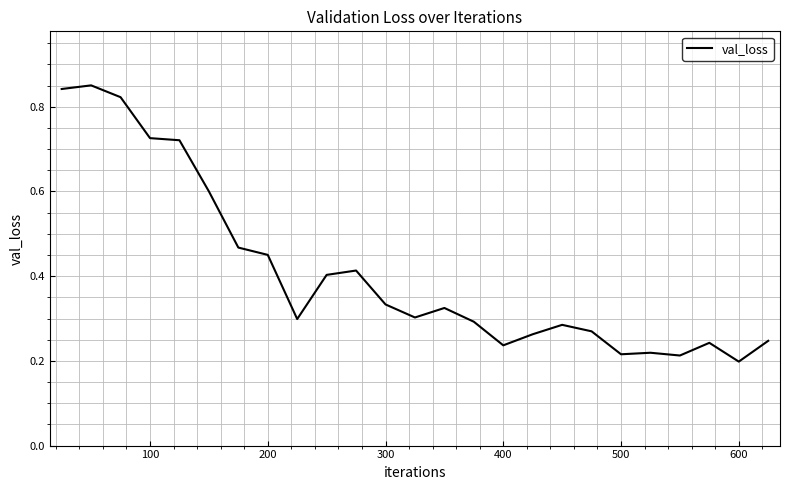

Count the values in the range 0 to 1.

25